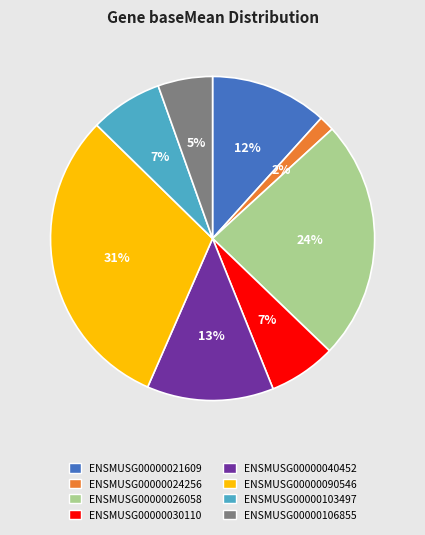

True or false: ENSMUSG00000040452 accounts for 25% of the total.

False